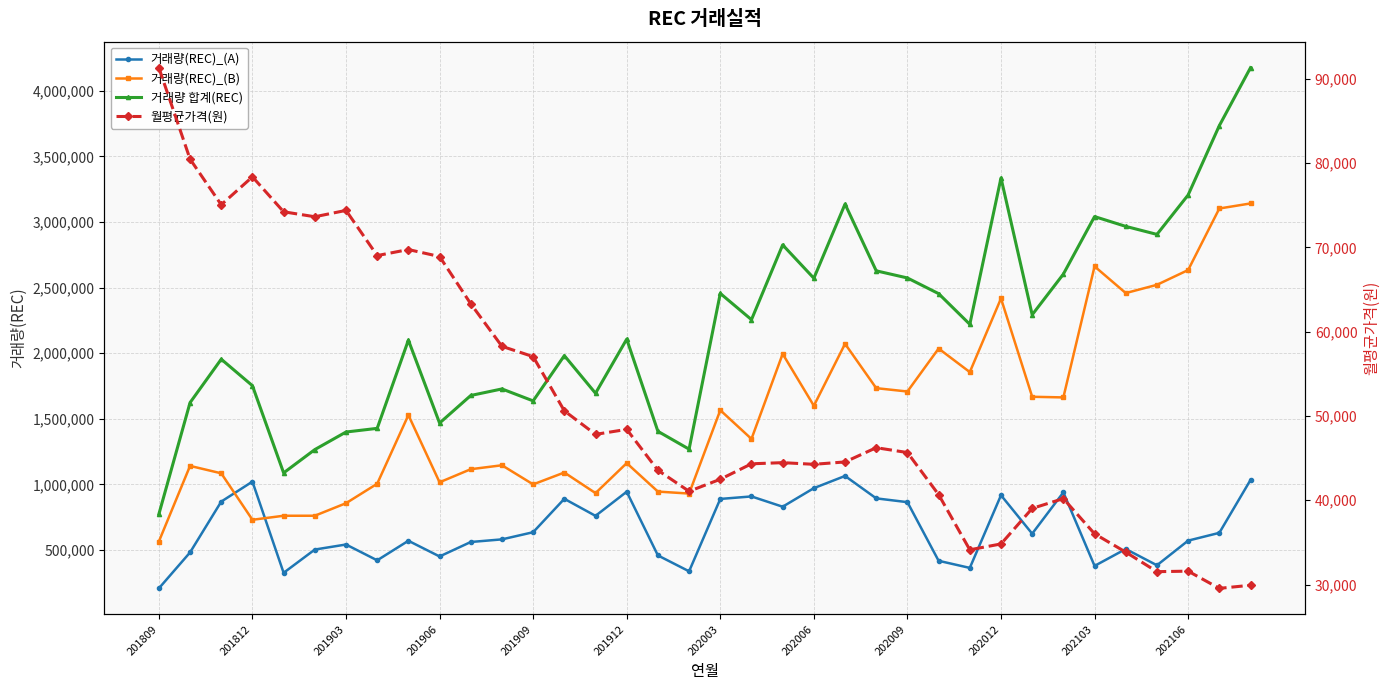

True or false: 거래량(REC)_(B) and 거래량 합계(REC) intersect in this chart.

False